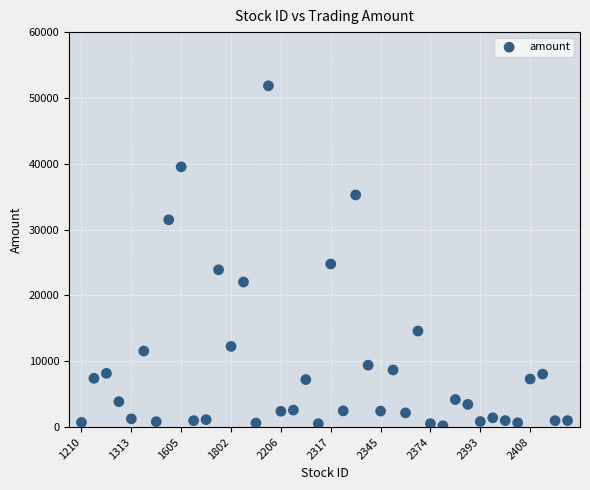

What Y value in the scatter plot is closest to 26024?

24772